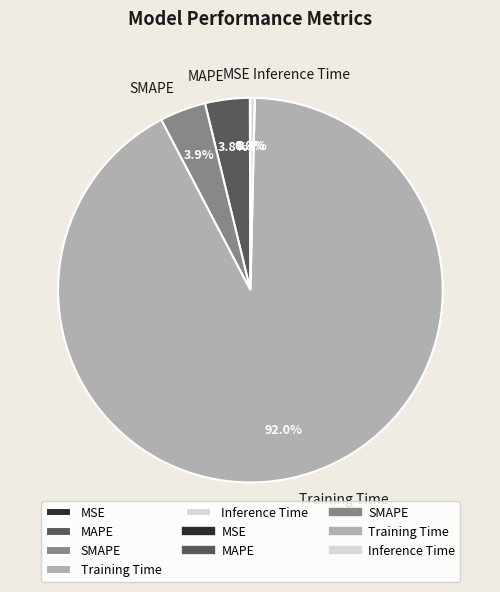

Is the sum of Inference Time and Training Time greater than half?

Yes